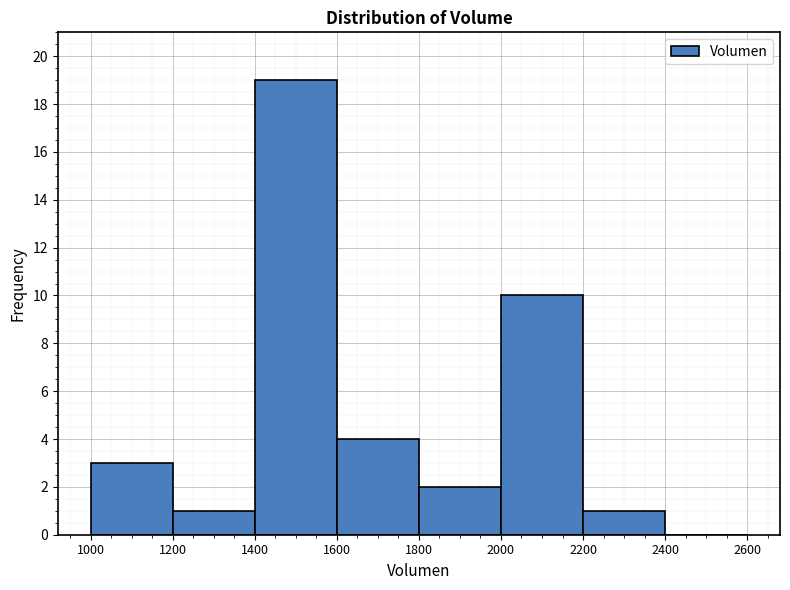

Reading left to right, list every bar in this chart as the range it spans on the x-axis followed by its height. The values are not printed on the chart, so give them approximately, as read against the axis.

1000 to 1200: 3
1200 to 1400: 1
1400 to 1600: 19
1600 to 1800: 4
1800 to 2000: 2
2000 to 2200: 10
2200 to 2400: 1
2400 to 2600: 0